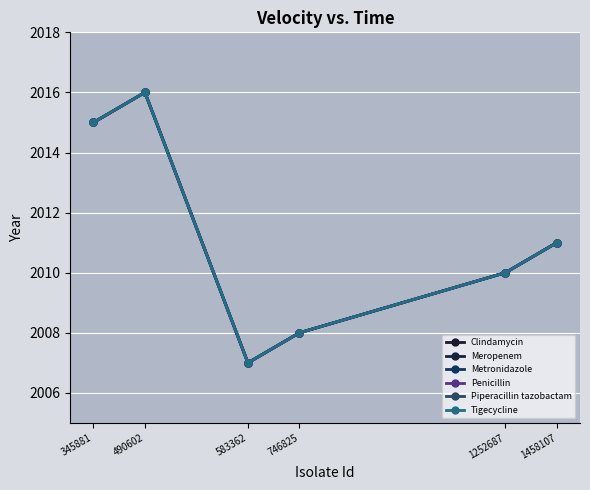

List the series in order of their peak value, highest first.

Clindamycin, Meropenem, Metronidazole, Penicillin, Piperacillin tazobactam, Tigecycline